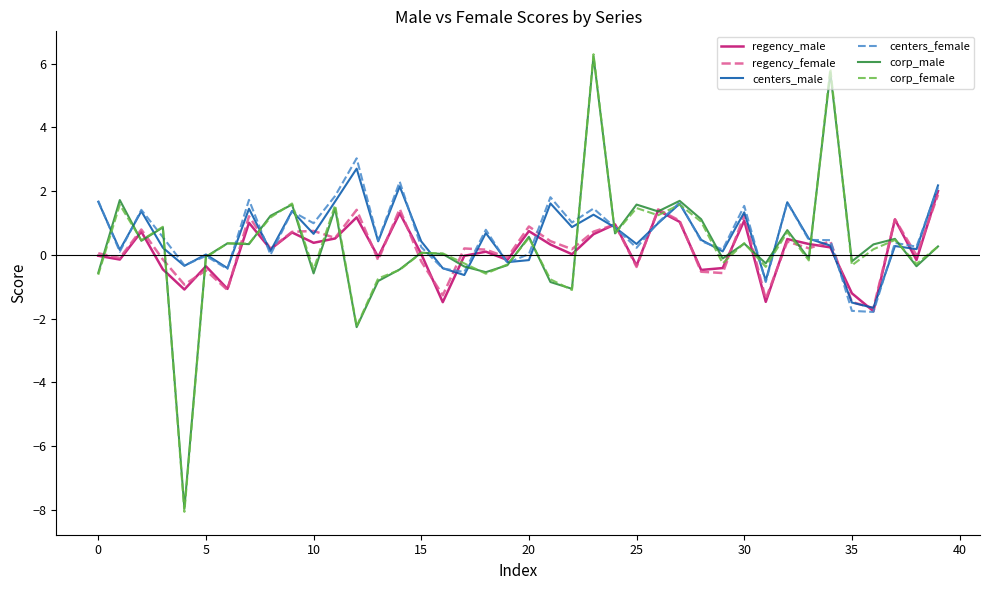

Which series has the largest range (max minus min)?

corp_female